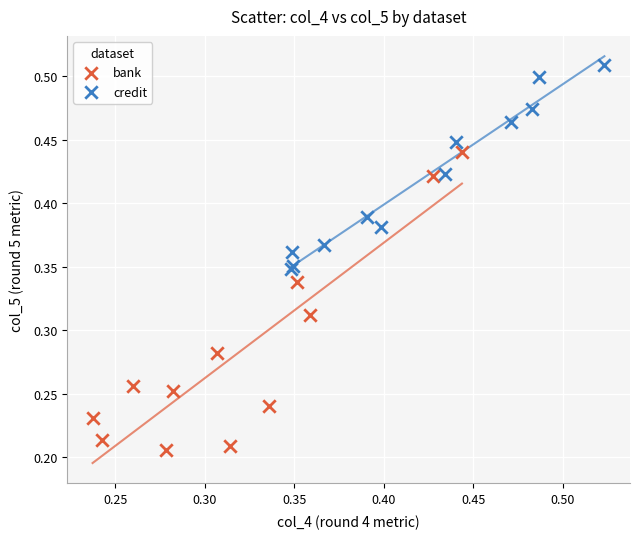

Which series has the widest spread of Y values?

bank